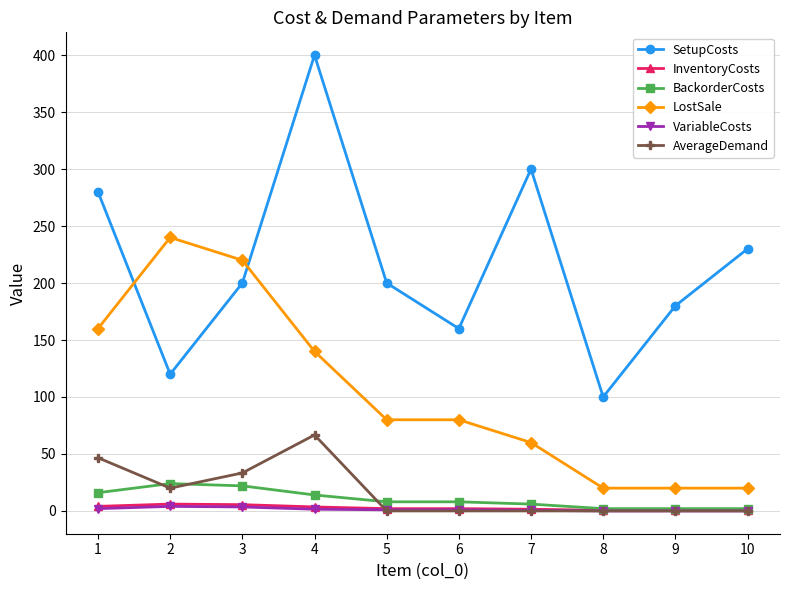

What is the average value of the AverageDemand series?

16.7